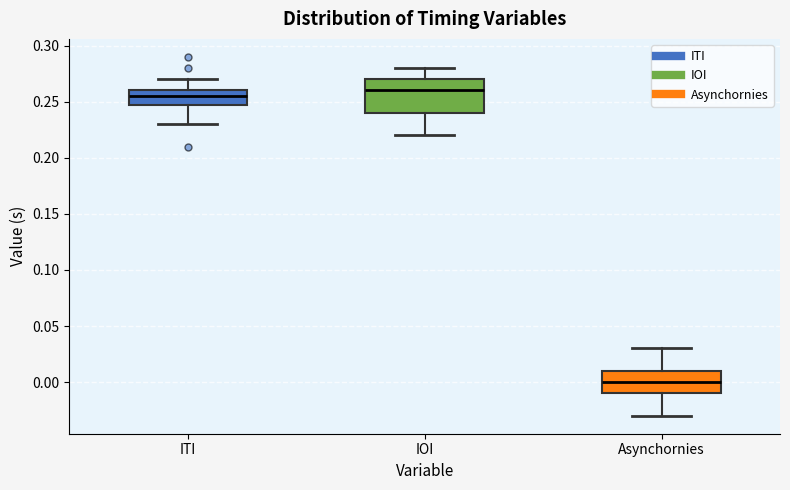

Where is the upper edge of the box for IOI on the y-axis? The values are not printed on the chart, so give them approximately, as read against the axis.

0.270